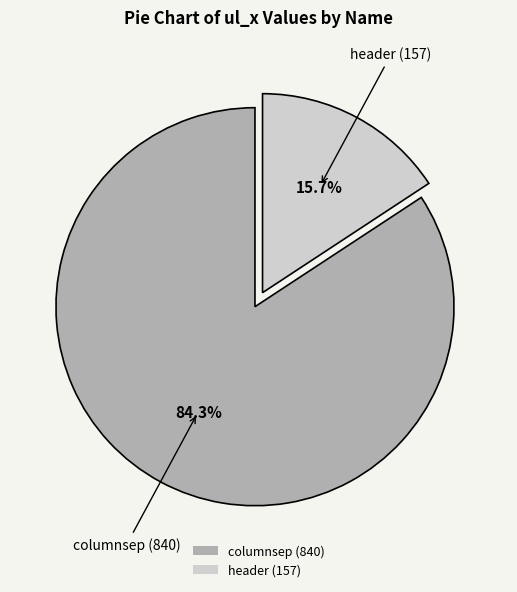

To the nearest percent, what is the difference between the header and columnsep slice percentages?

69%